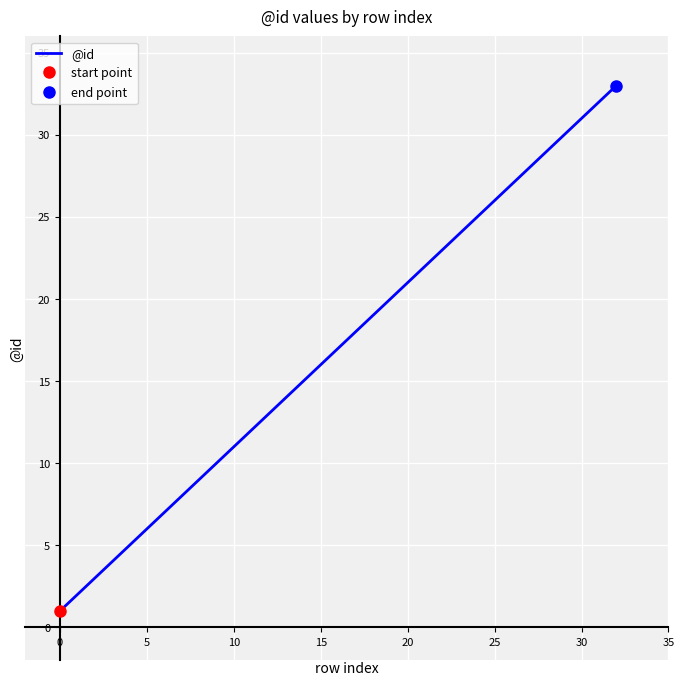

What is the average value?

17